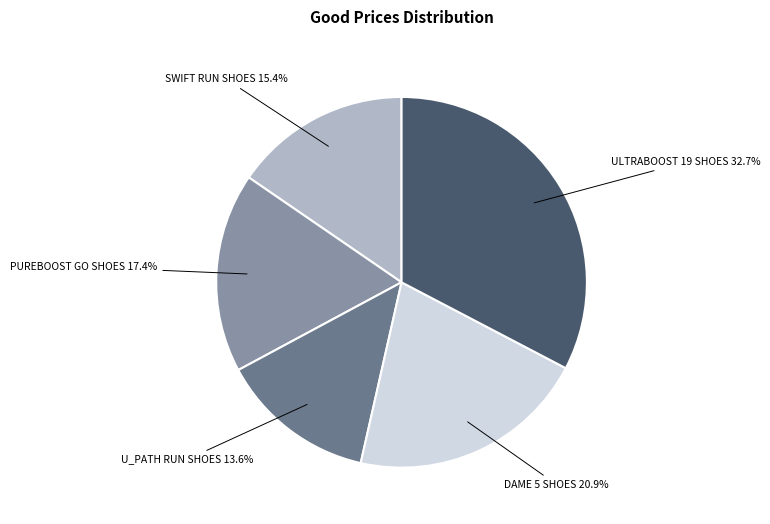

How much of the chart is everything except SWIFT RUN SHOES?

84.6%